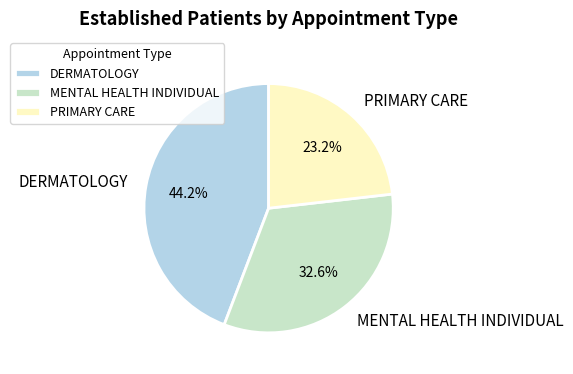

What percentage is NOT represented by MENTAL HEALTH INDIVIDUAL?

67.4%